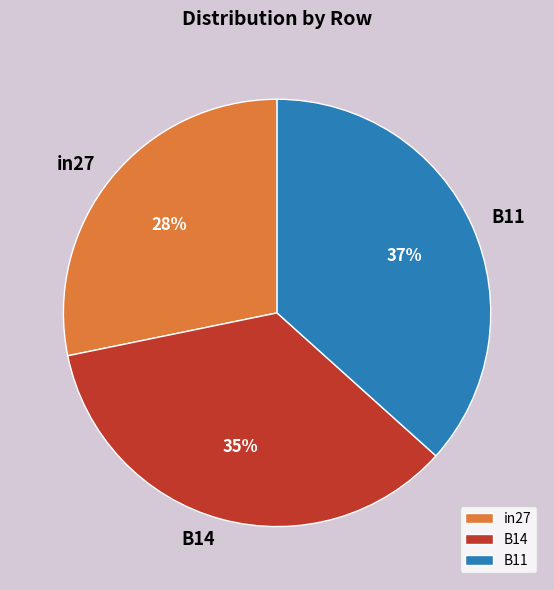

Is there a majority slice in this chart?

No